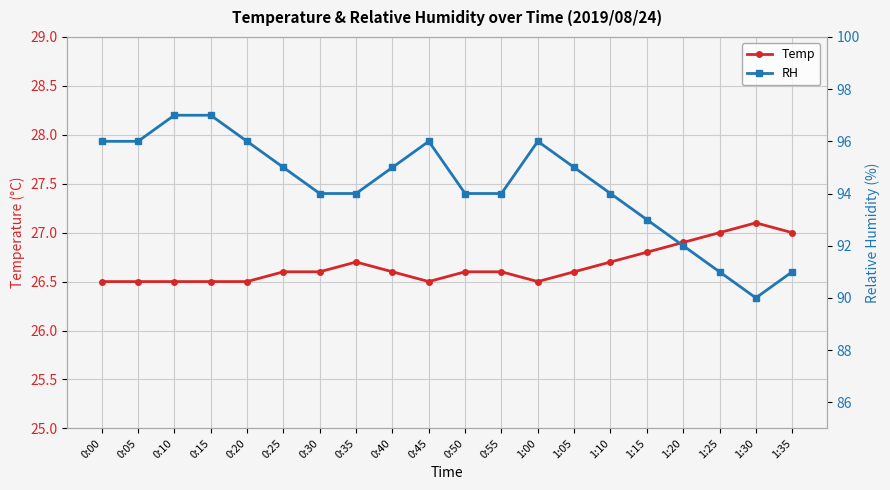

Count the number of data series in this chart.

2